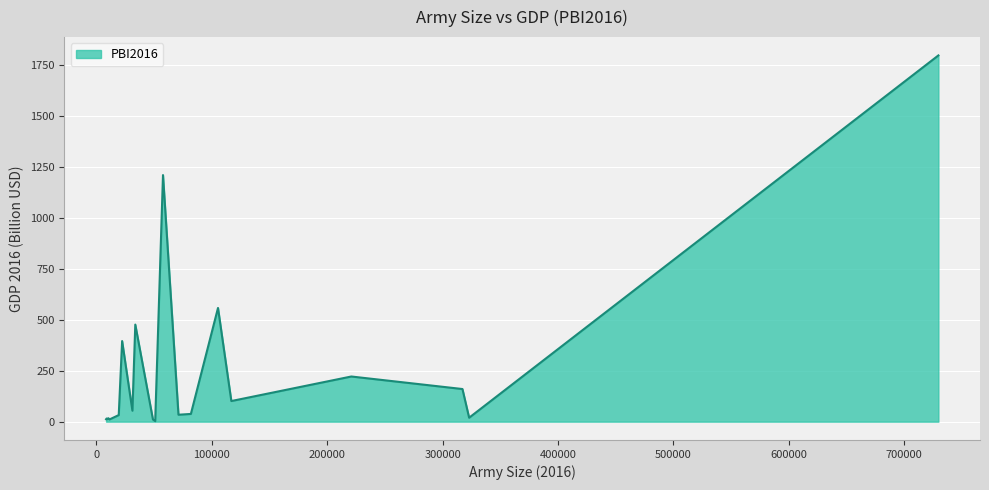

What is the difference between the maximum and minimum values?

1792.7